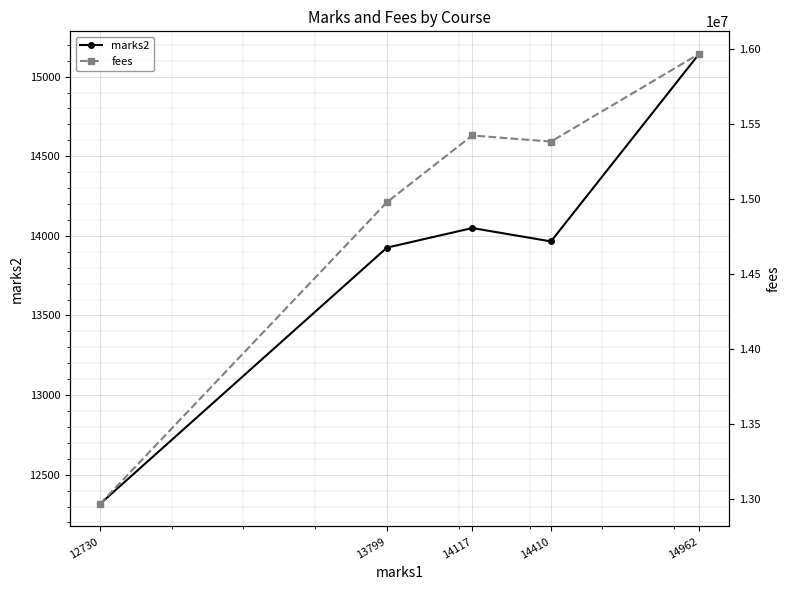

What is the sum of all fees values?

74713693